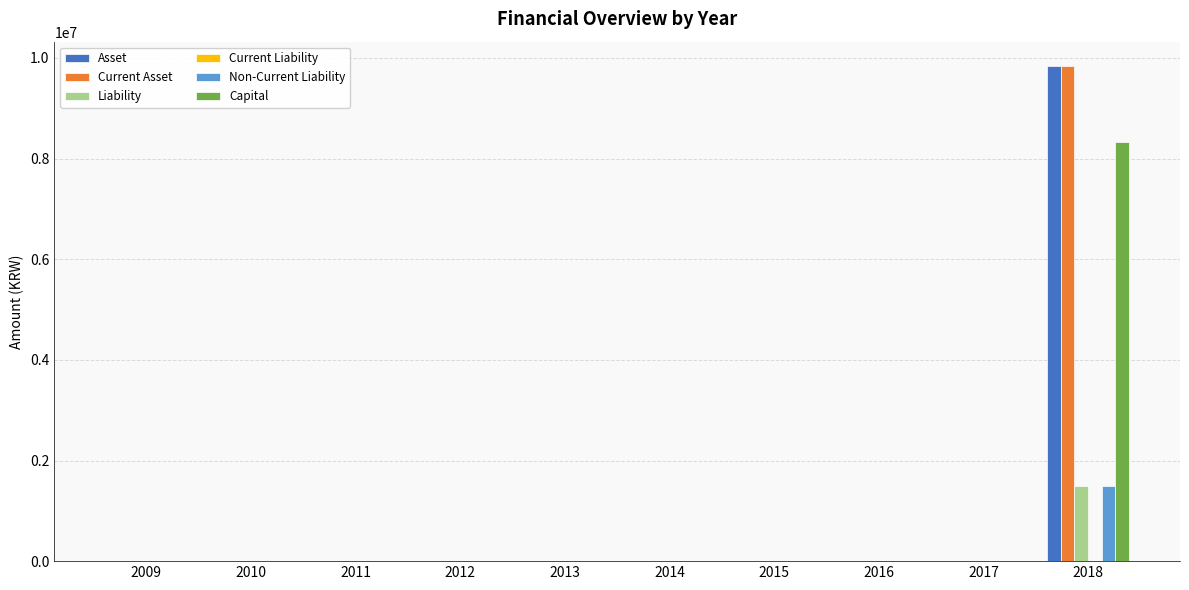

What is the highest value of the Current Asset series?

9832536